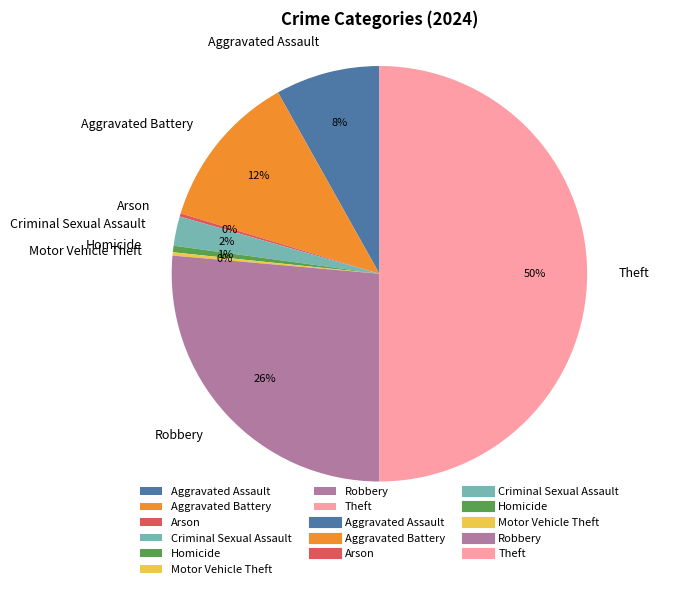

Is the sum of Homicide and Robbery greater than half?

No